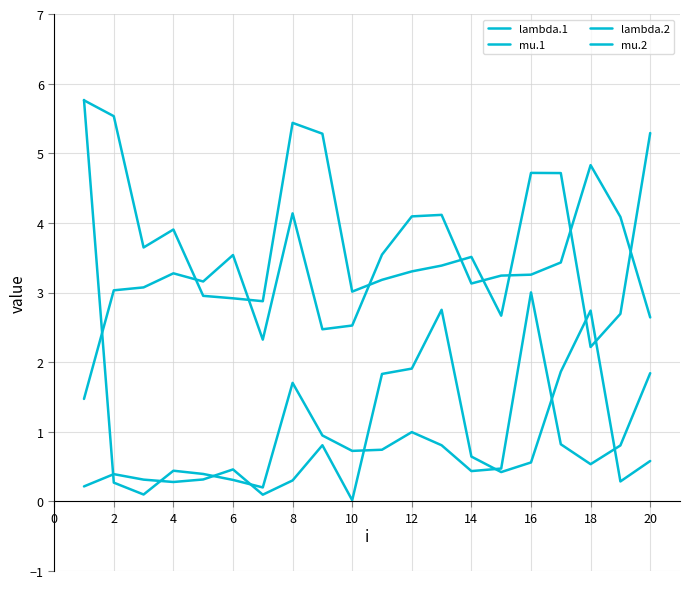

How many lines are shown in the chart?

4